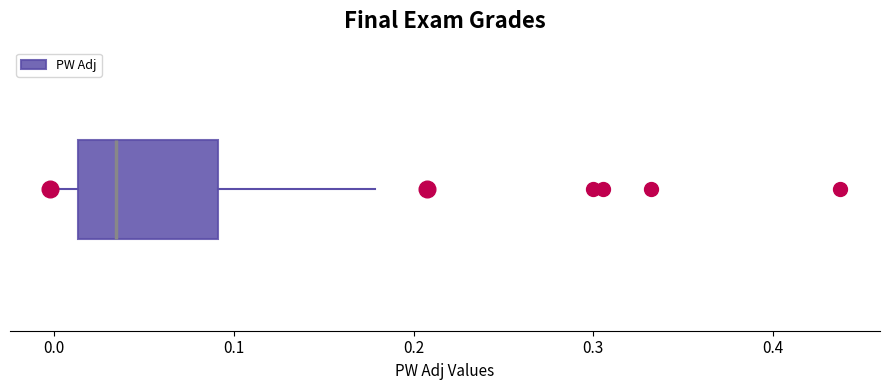

Read this box plot against the x-axis: the position of the median line, the range covered by the box, and the ends of both whiskers. The values are not printed on the chart, so give them approximately, as read against the axis.

median 0.03, box 0.01 to 0.09, whiskers 0.00 to 0.18